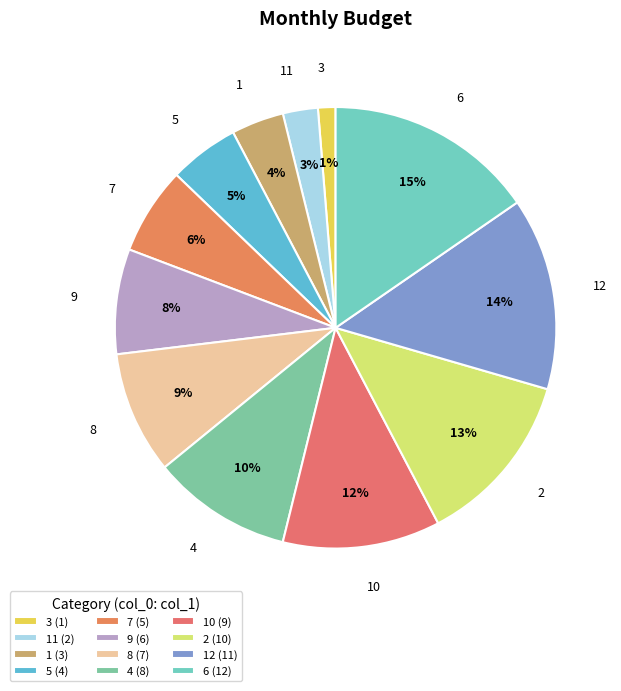

Count the number of slices in the pie.

12